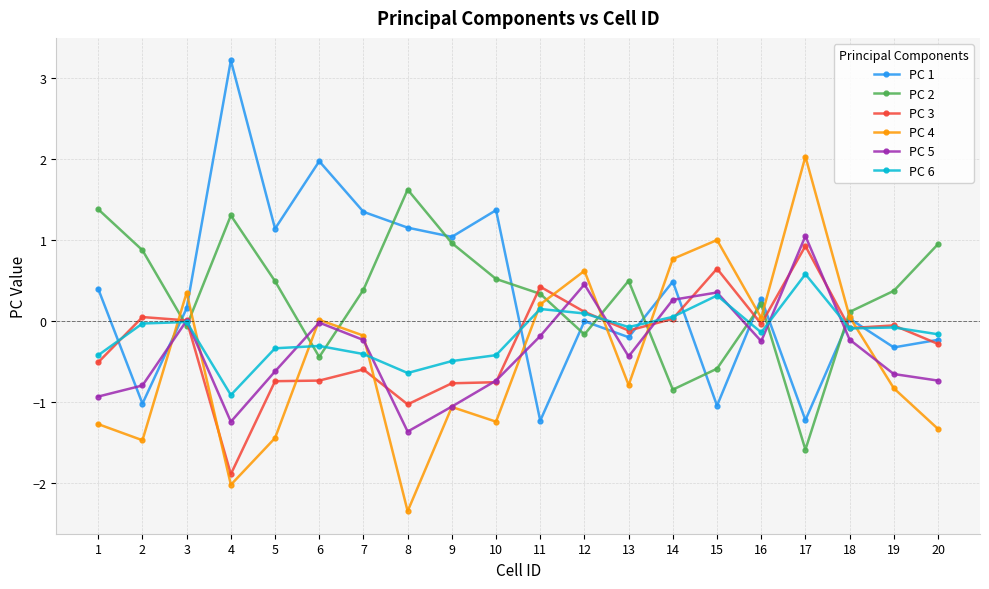

Is it true that PC 1 equals 0.4 at 1?

True